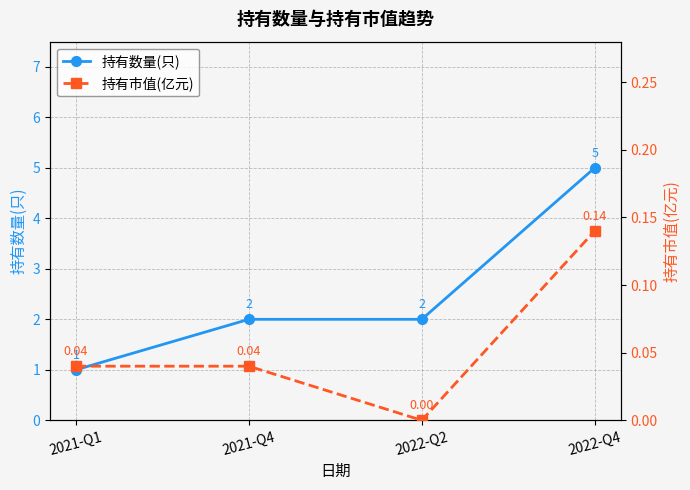

Reading left to right, what are all the values shown in this chart?

持有数量(只): 2021-Q1=1.0	2021-Q4=2.0	2022-Q2=2.0	2022-Q4=5.0
持有市值(亿元): 2021-Q1=0.0	2021-Q4=0.0	2022-Q2=0.0	2022-Q4=0.1